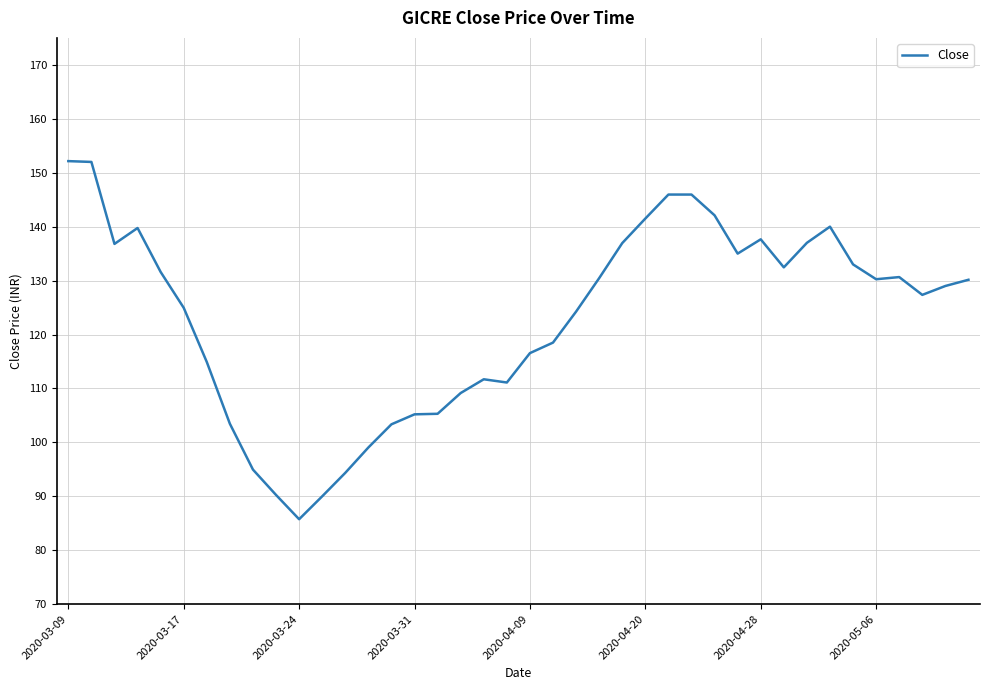

What is the minimum value shown in the chart?

85.8